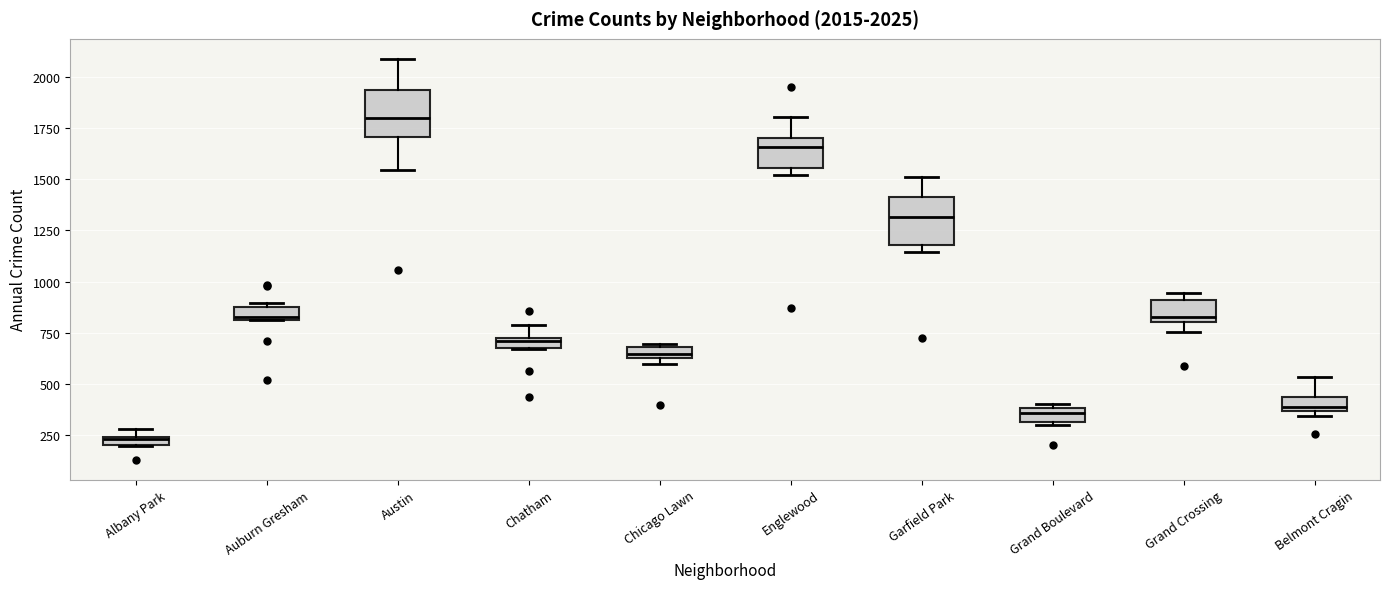

Which box has the lowest median line?

Albany Park